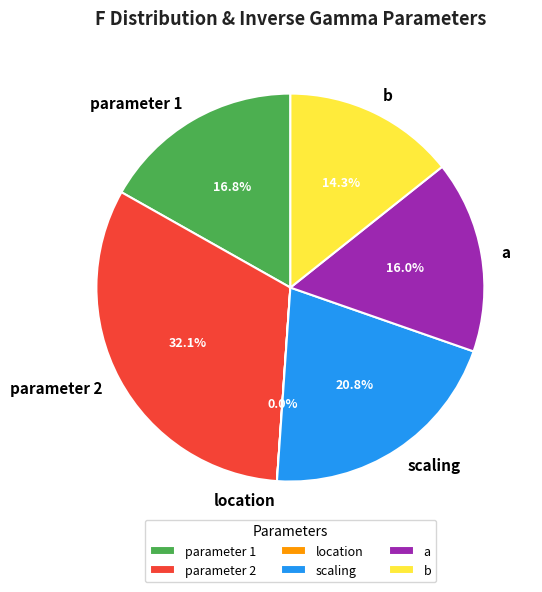

Which slice is the largest?

parameter 2